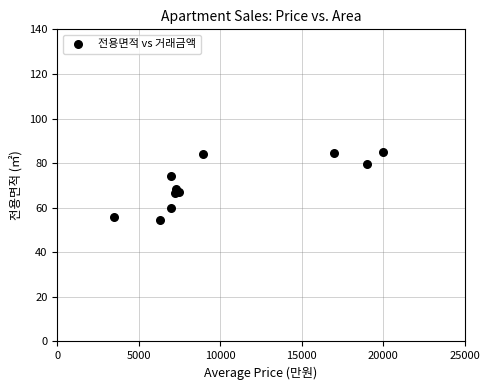

What is the range of X values (max minus min)?

16500.0